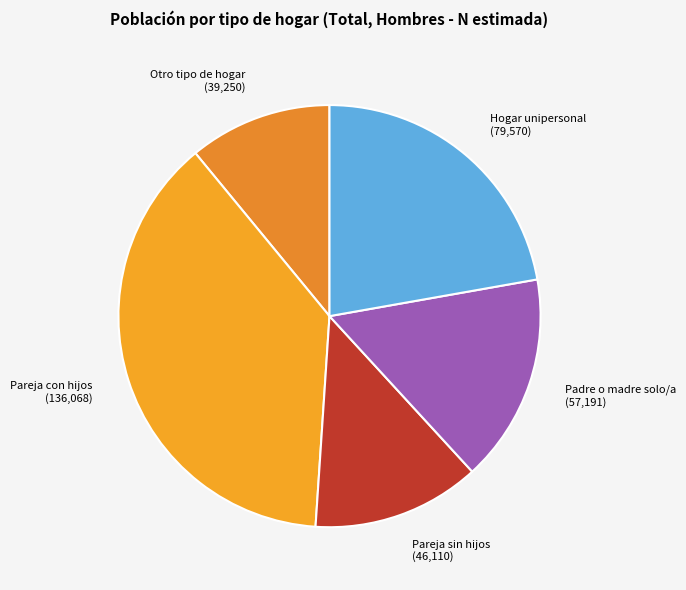

Which category has the smallest portion of the pie?

Otro tipo de hogar